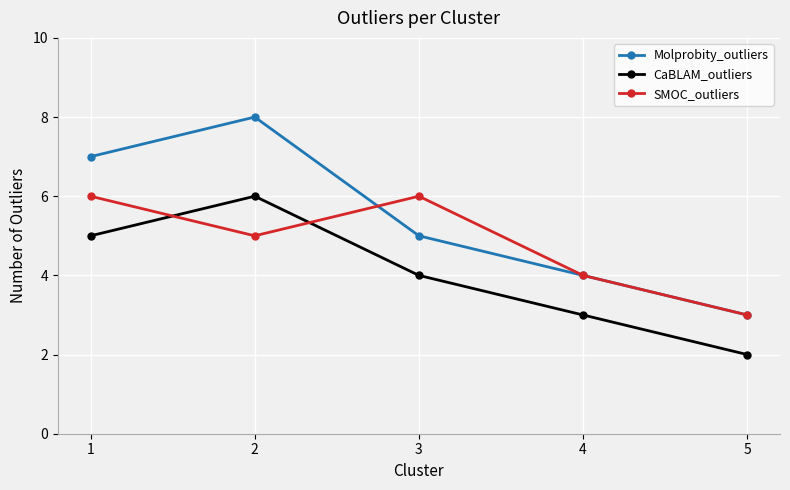

Does the chart display data point markers on the line(s)?

Yes